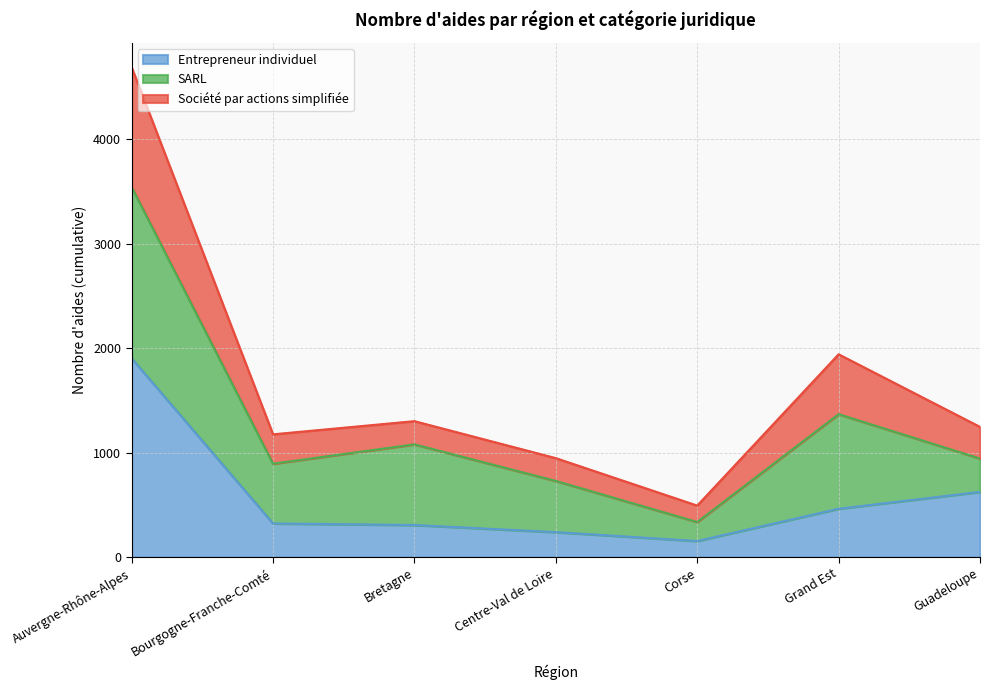

What is the sum of the Entrepreneur individuel values at Bretagne and Bourgogne-Franche-Comté?

629